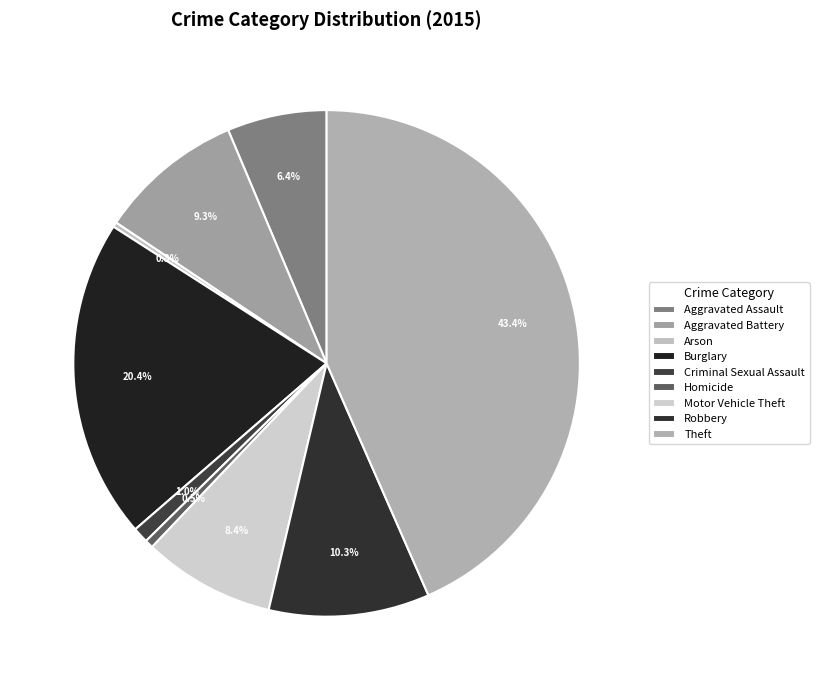

Combined, what portion of the pie is Arson and Theft?

43.7%